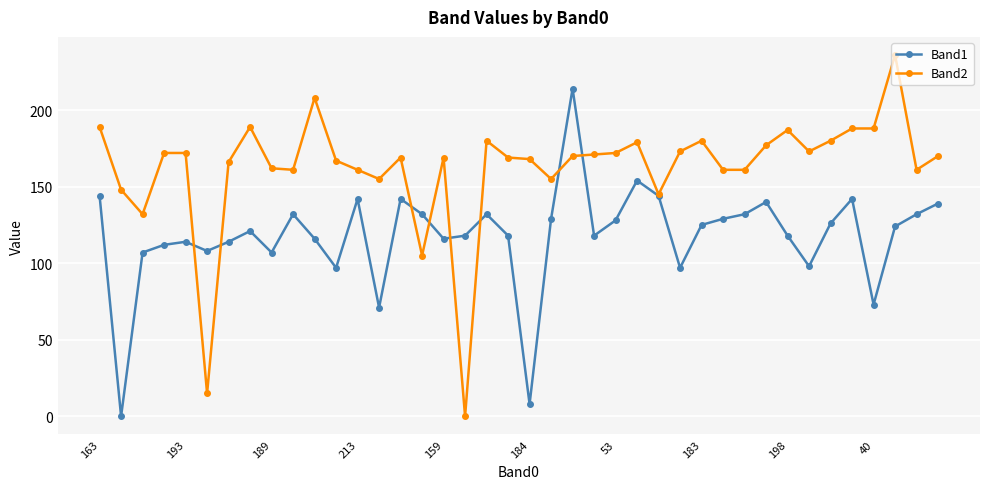

How many data points in Band1 are less than 124?

20